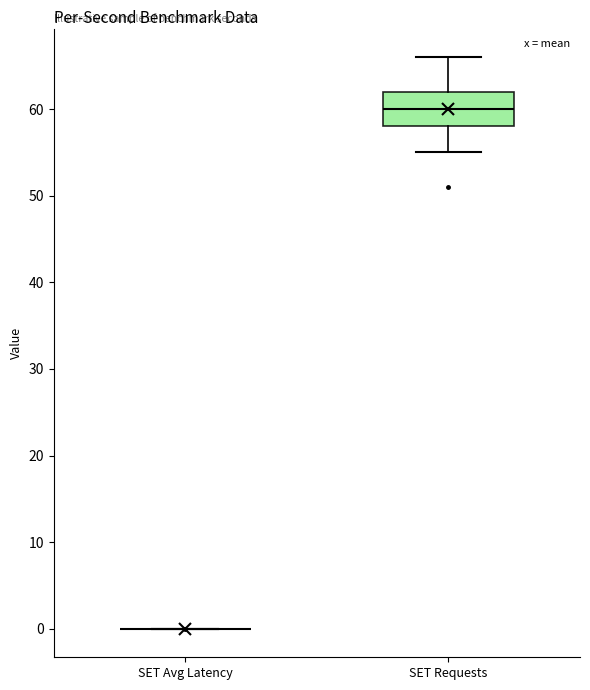

Which box is the tallest, from its lower edge to its upper edge?

SET Requests